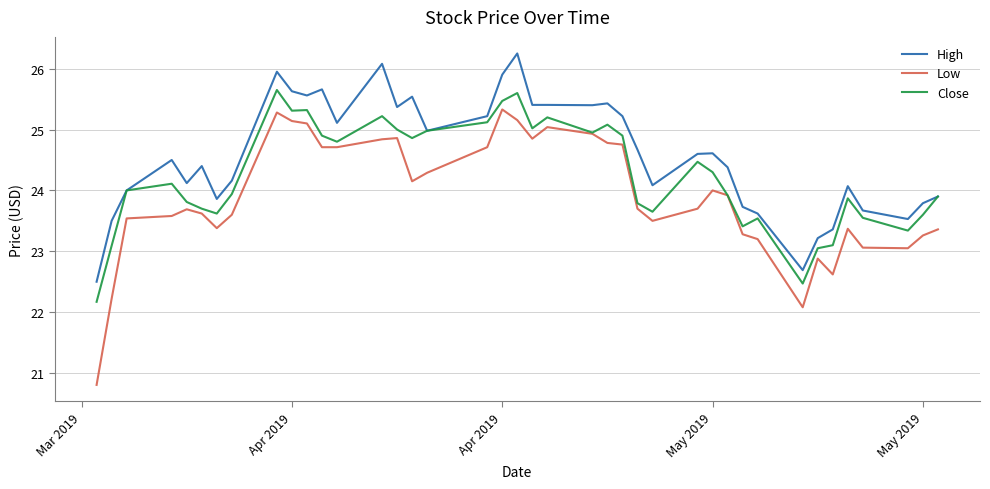

Which series has the largest total across all categories?

High